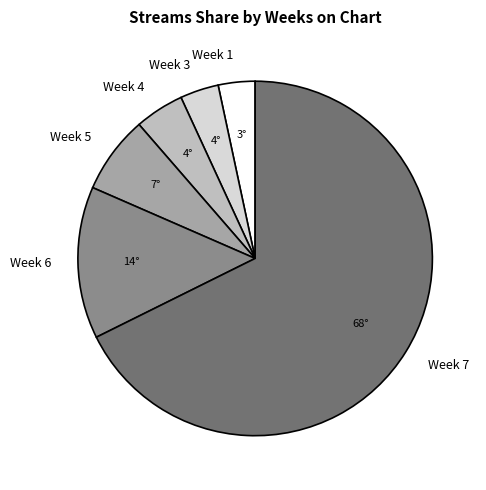

What is the largest slice in the pie chart?

Week 7